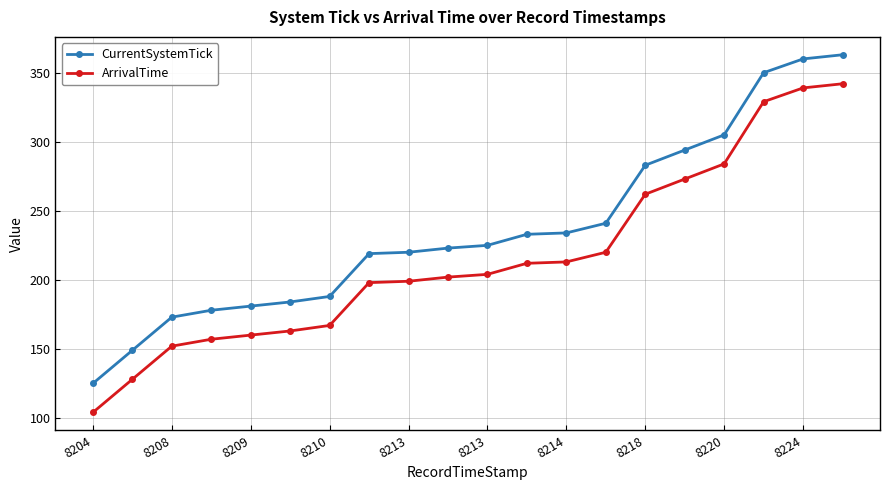

What is the maximum value shown in the chart?

363